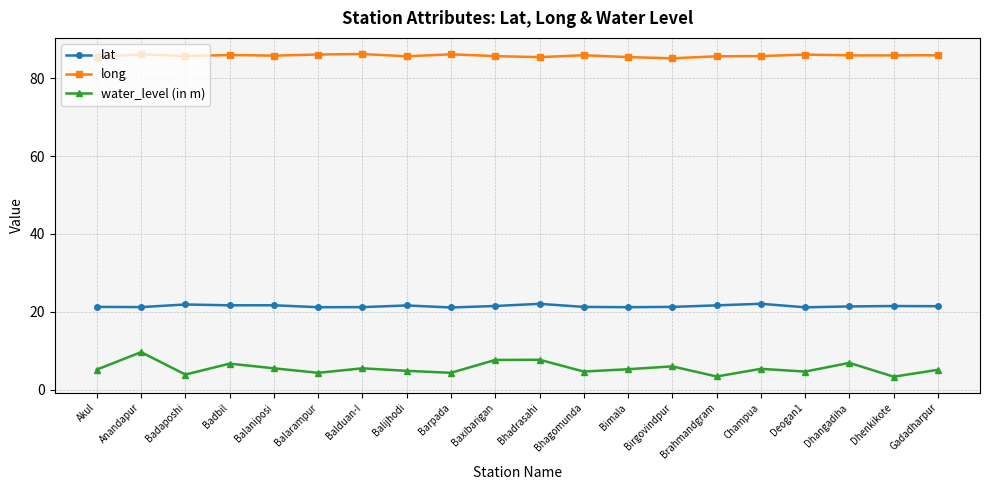

Which series has the largest total across all categories?

long